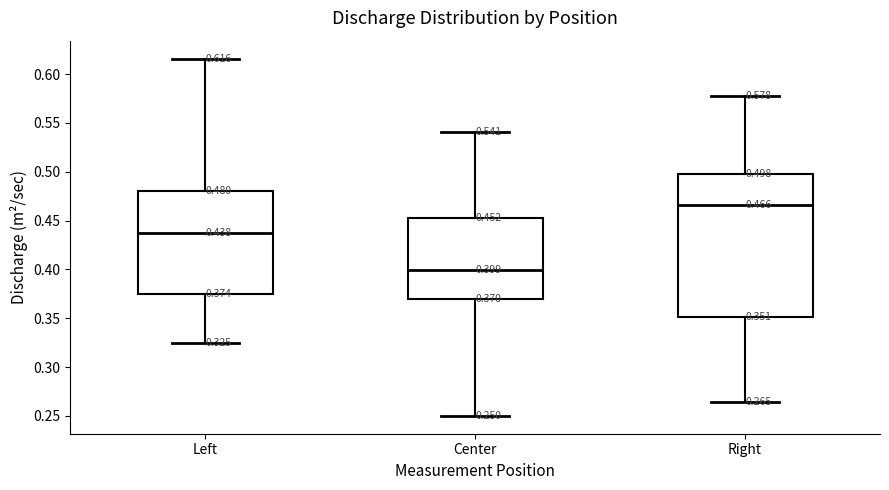

Which box has the lowest median line?

Center